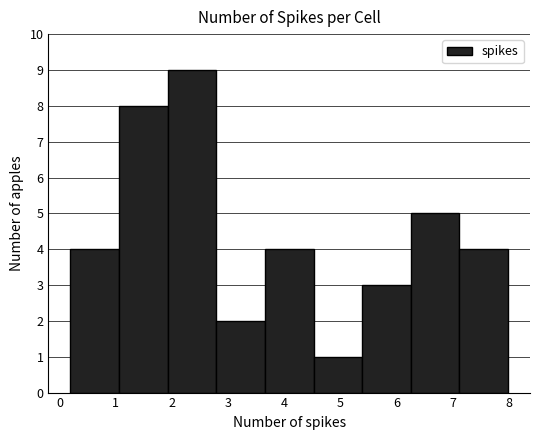

What is the height of the bar covering 3.7 to 4.5 on the x-axis? Neither the bar edges nor the heights are printed on the chart, so give them approximately, as read against the axes.

4